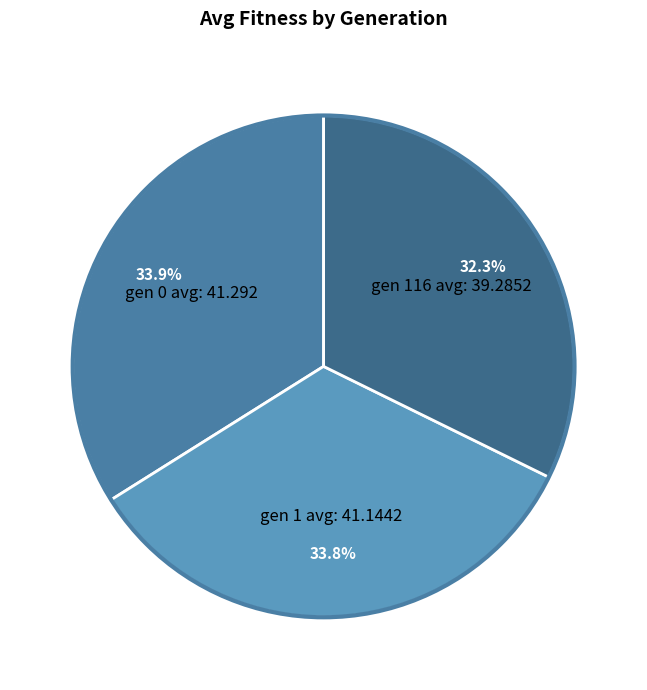

Which category has the smallest portion of the pie?

gen 116 avg: 39.2852